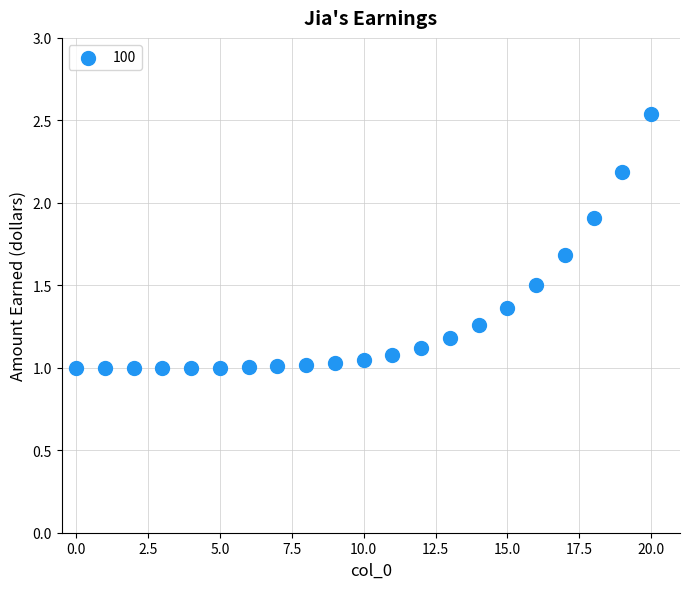

What is the range of Y values (max minus min)?

1.5